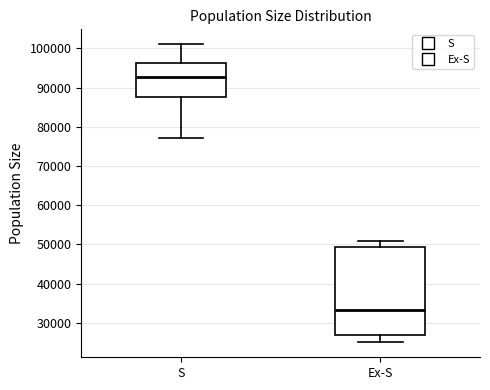

Which box's median line is the lowest?

Ex-S